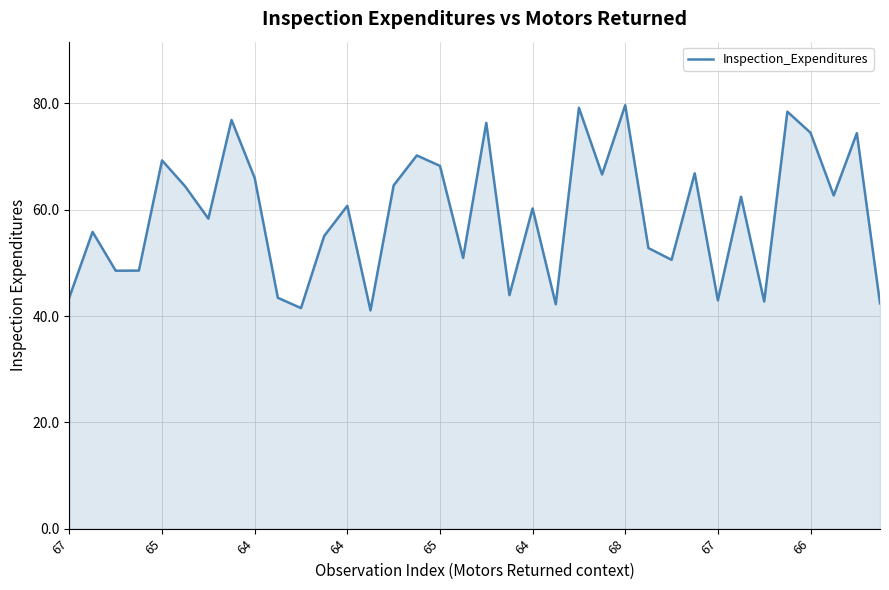

What is the difference between the maximum and minimum values?

38.6